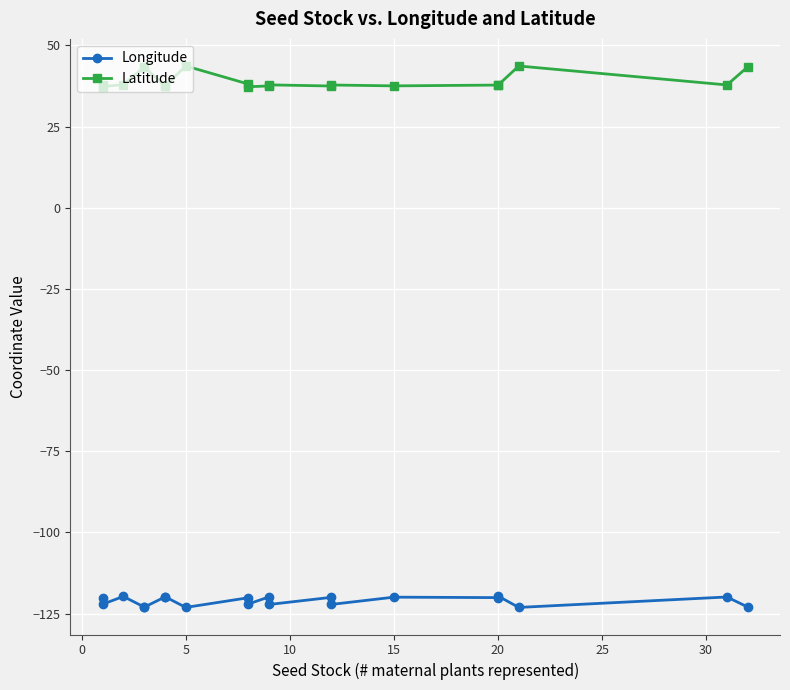

How many lines are shown in the chart?

2